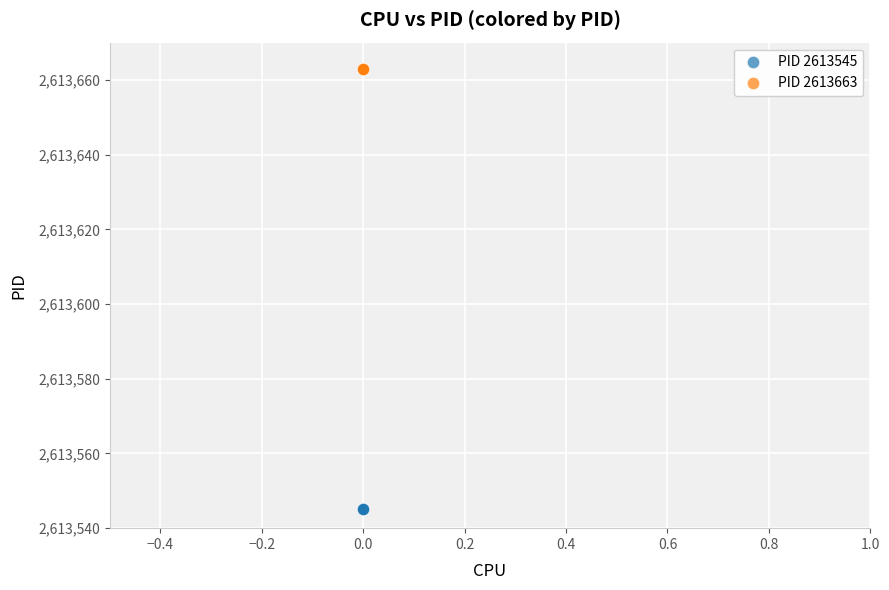

Which series reaches the minimum Y coordinate?

PID 2613545